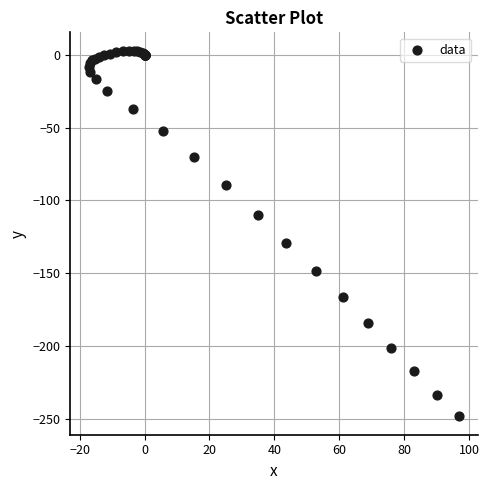

What Y value in the scatter plot is closest to -122?

-129.3